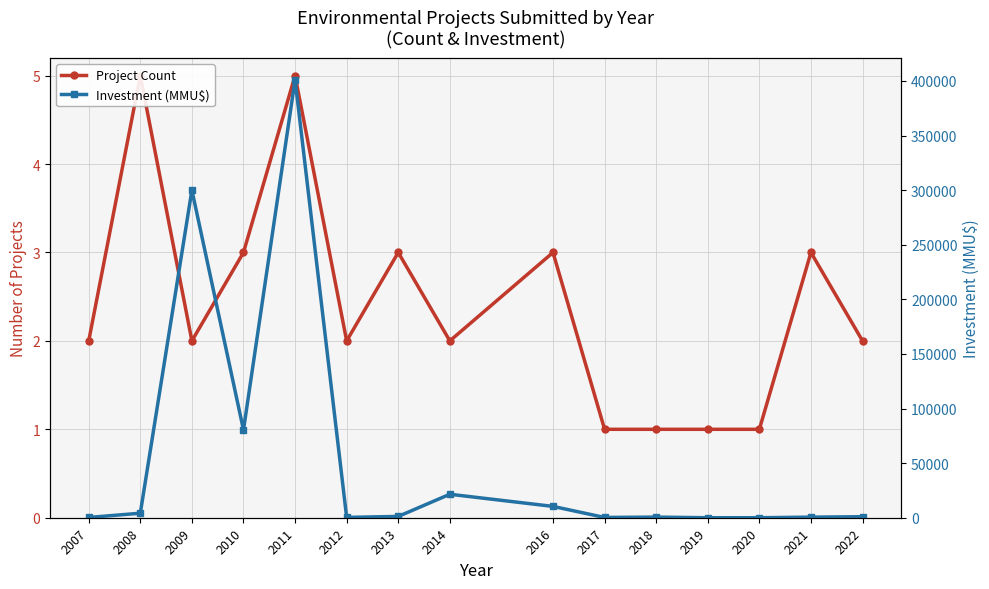

What is the difference between the second highest and minimum values in the Investment (MMU$) series?

300022.0